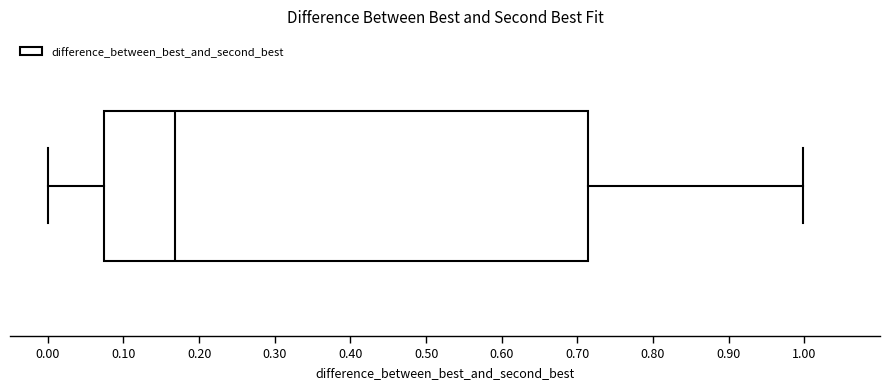

Transcribe this box plot: give where the median line is, the range the box spans, and where the two whiskers end, as read against the x-axis. The values are not printed on the chart, so give them approximately, as read against the axis.

median 0.17, box 0.07 to 0.71, whiskers 0.00 to 1.00